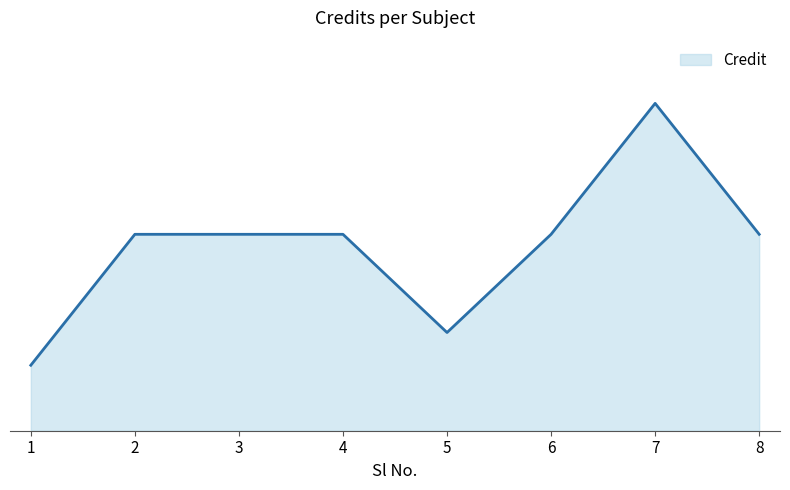

What is the difference between the maximum and minimum values?

8